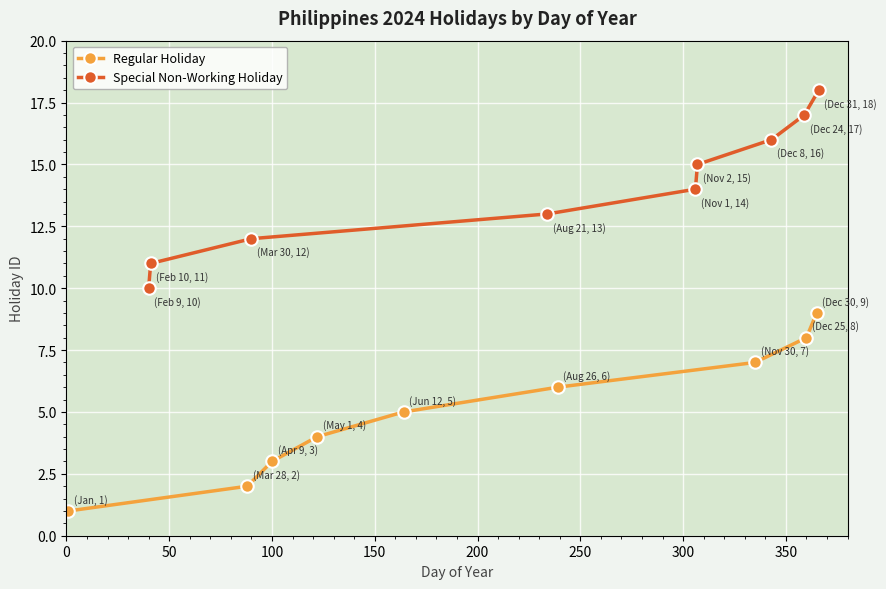

What is the sum of all Special Non-Working Holiday values?

126